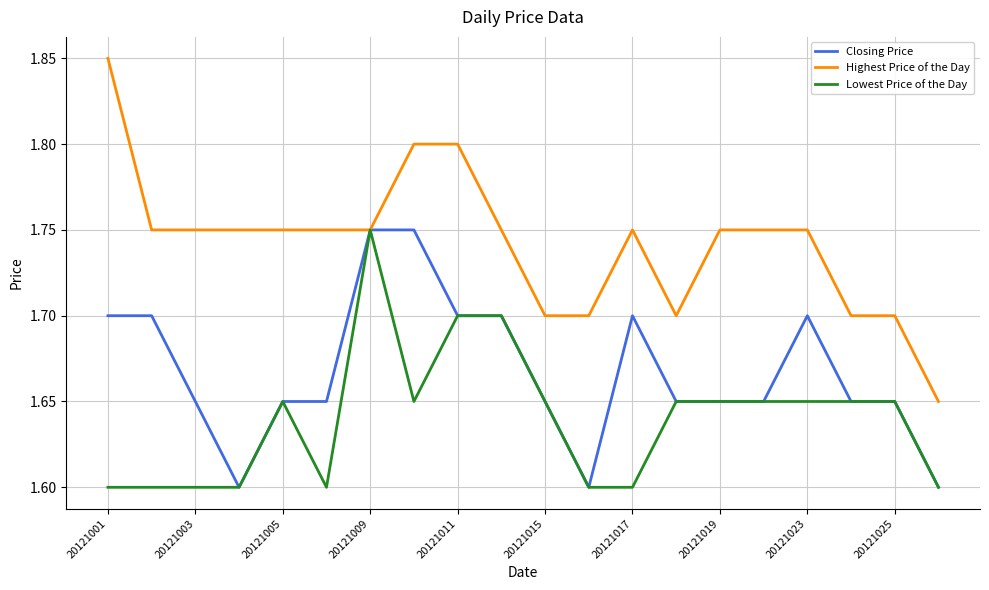

List the series in order of their overall mean, lowest first.

Lowest Price of the Day, Closing Price, Highest Price of the Day